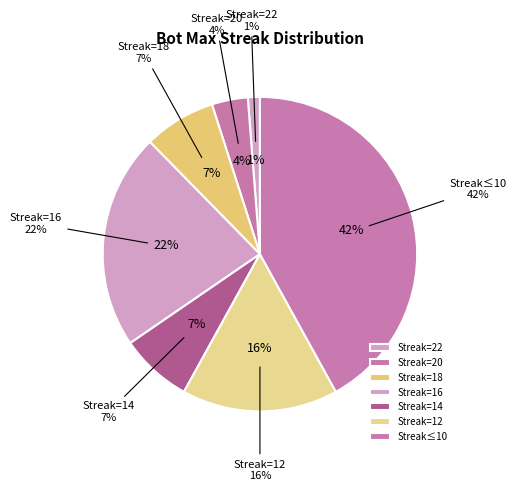

Does 22 represent more than half of the total?

No